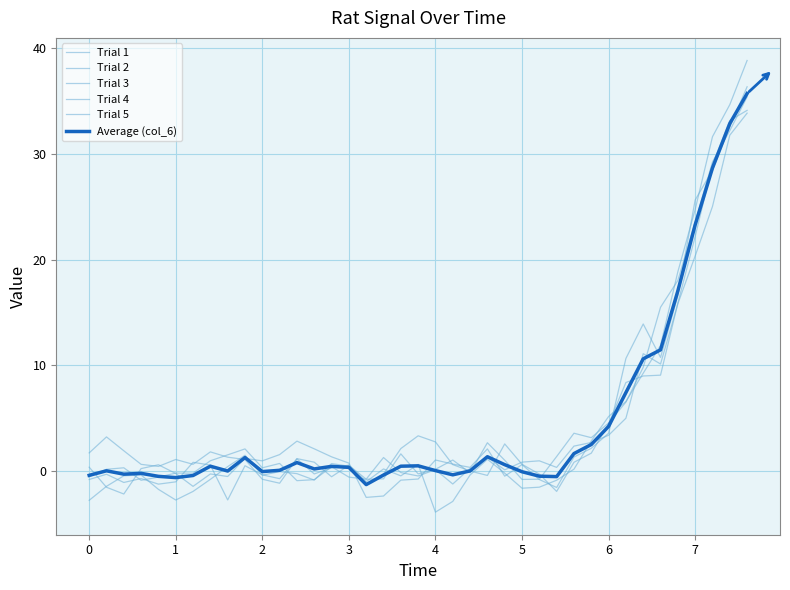

Is this an area chart (filled region under the line)?

No